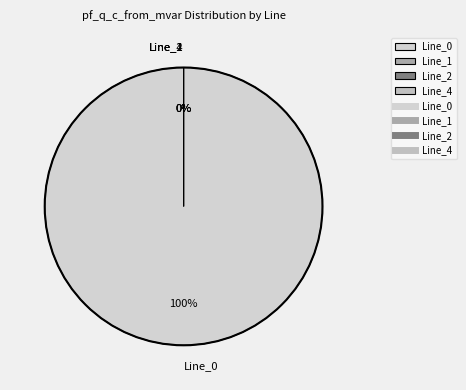

True or false: Line_1 accounts for 12% of the total.

False